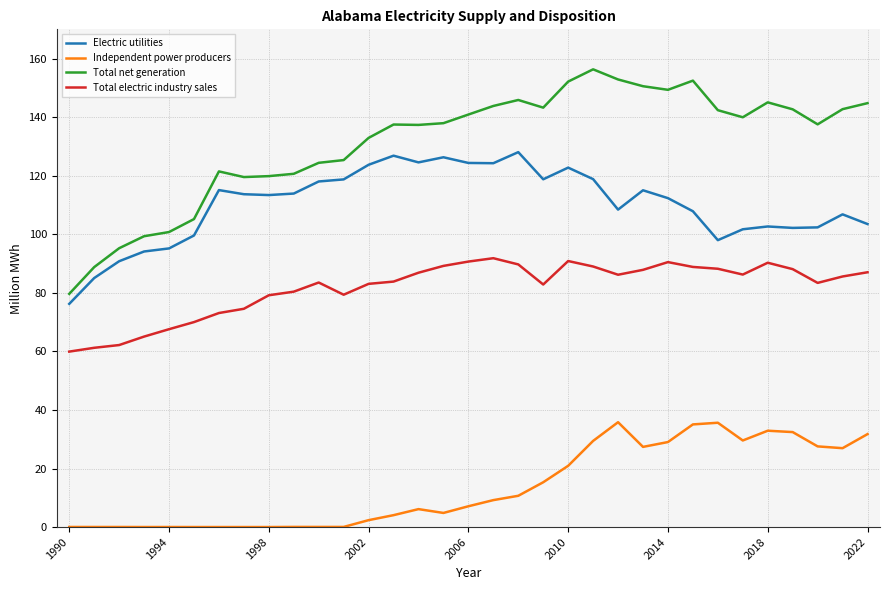

Which series has the largest total across all categories?

Total net generation